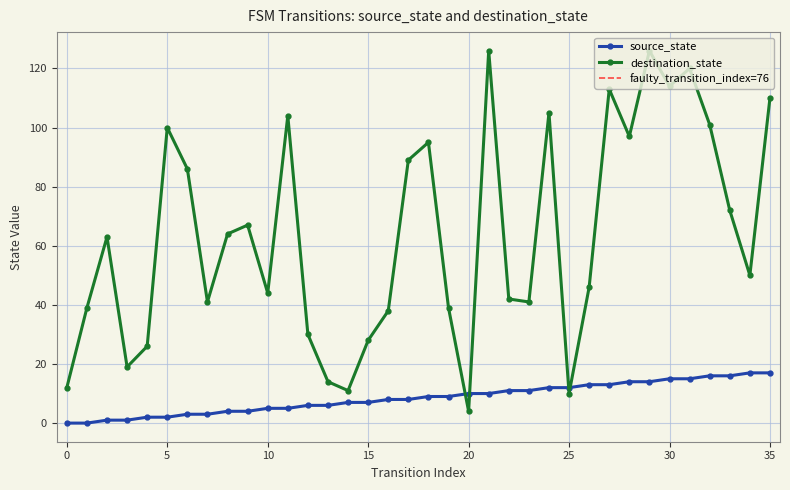

At which category does the chart reach its peak across all series?

21